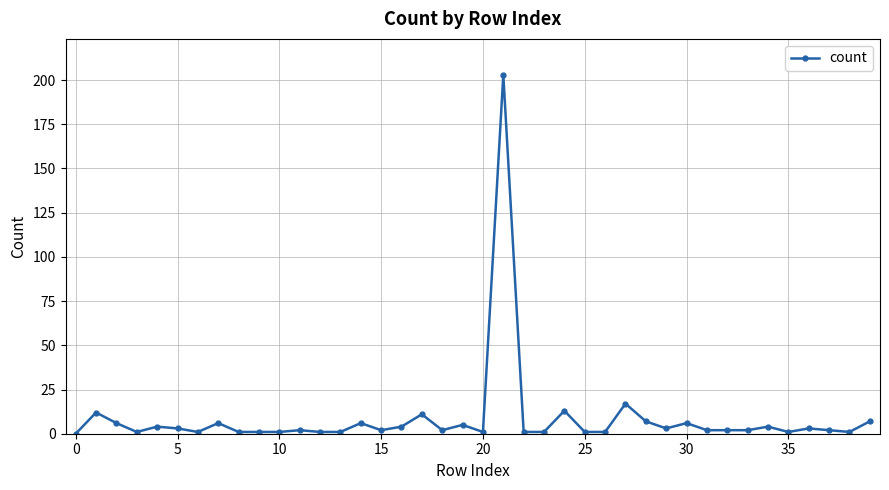

What is the sum of all values?

348